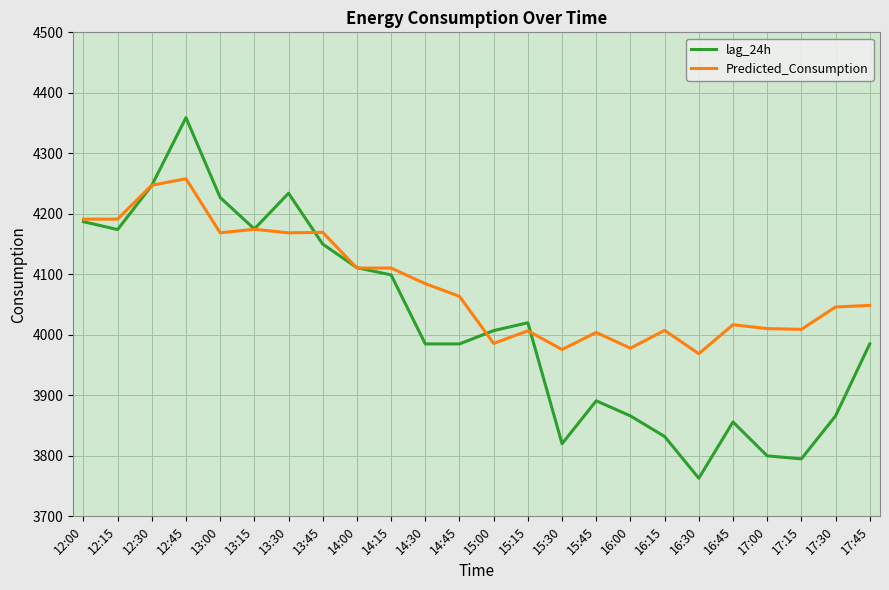

Which category has the highest value in the lag_24h series?

12:45